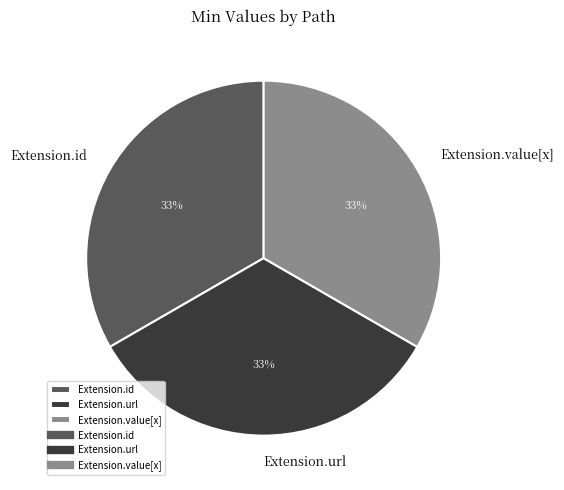

To the nearest percent, what percentage of the pie is Extension.url?

33%